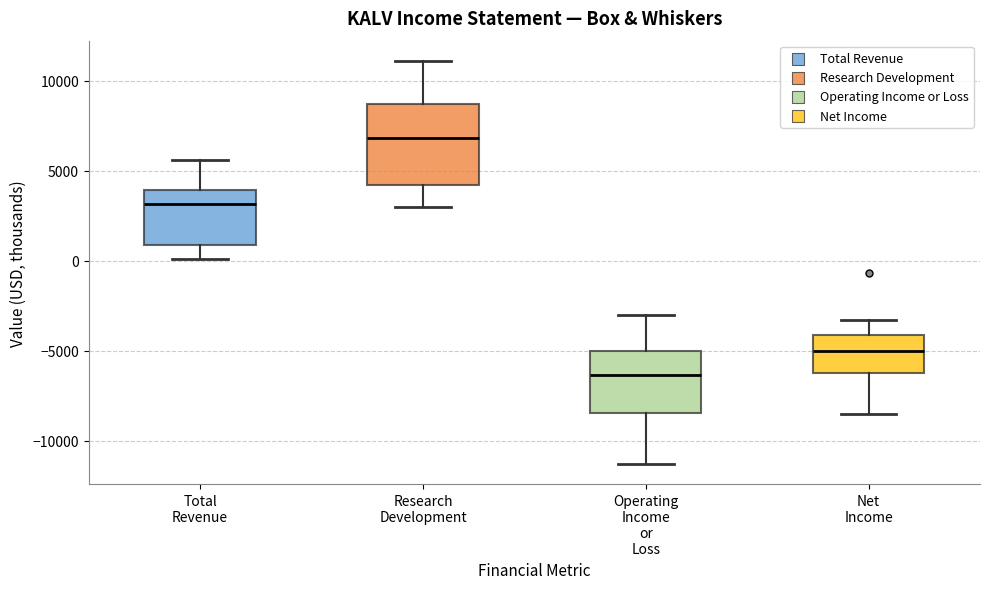

Reading left to right, transcribe this box plot: for each box, give where its median line is, the range the box spans, and where its two whiskers end, as read against the y-axis. The values are not printed on the chart, so give them approximately, as read against the axis.

Total Revenue: median 3000, box 1000 to 4000, whiskers 0 to 5500
Research Development: median 7000, box 4000 to 8500, whiskers 3000 to 11000
Operating Income or Loss: median -6500, box -8500 to -5000, whiskers -11500 to -3000
Net Income: median -5000, box -6000 to -4000, whiskers -8500 to -3500